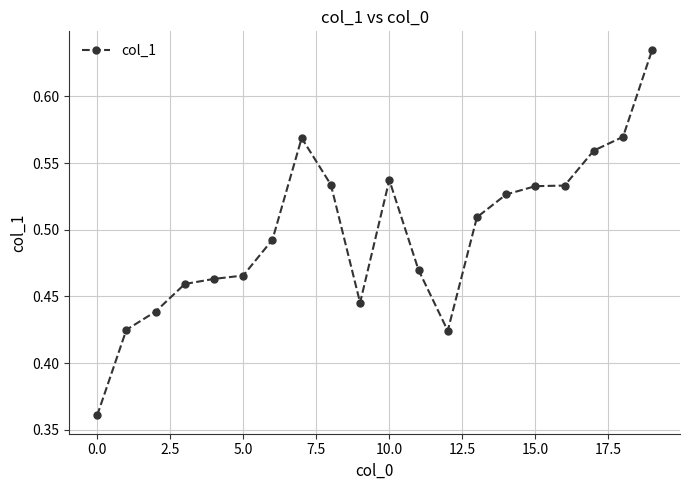

True or false: the data has more than 0 interior local peaks.

True